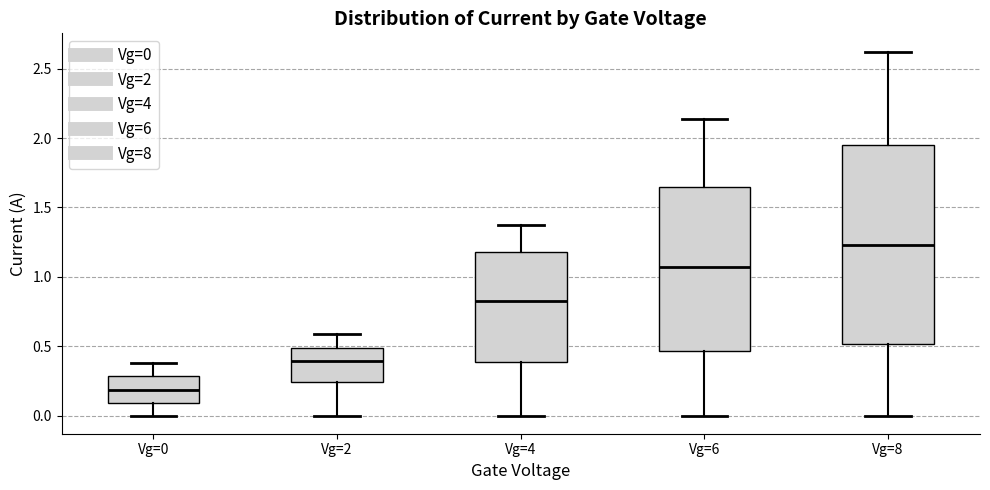

Which box is the tallest, from its lower edge to its upper edge?

Vg=8